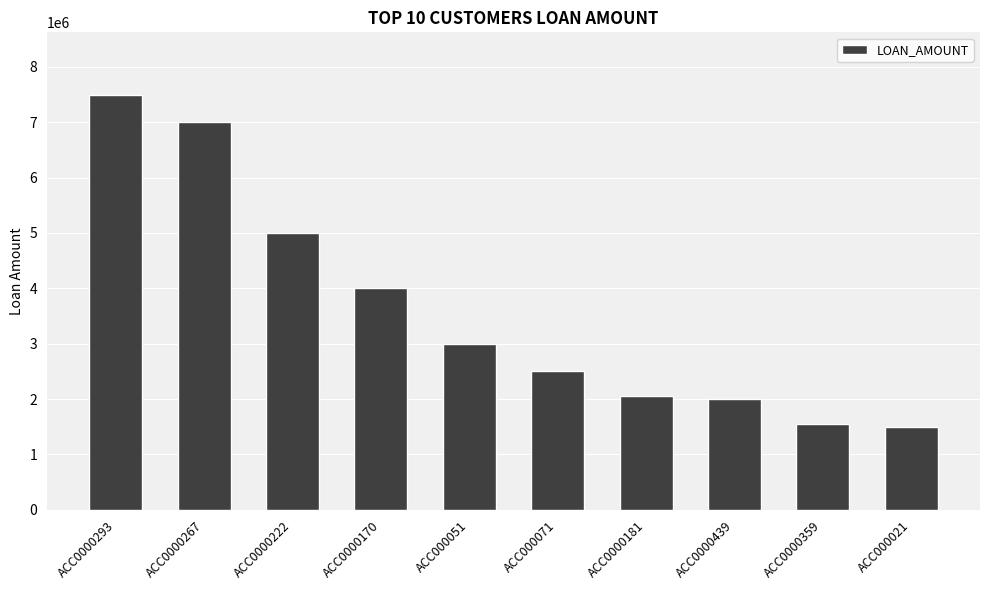

What is the average value?

3610000